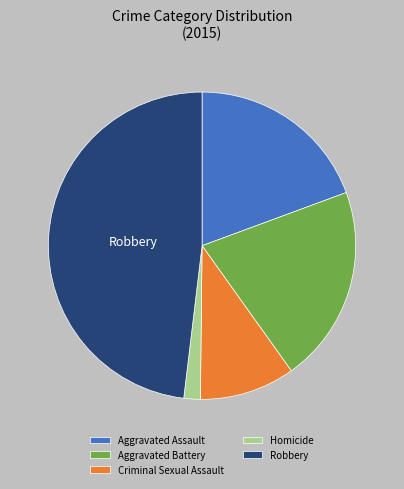

Which category has the smallest portion of the pie?

Homicide